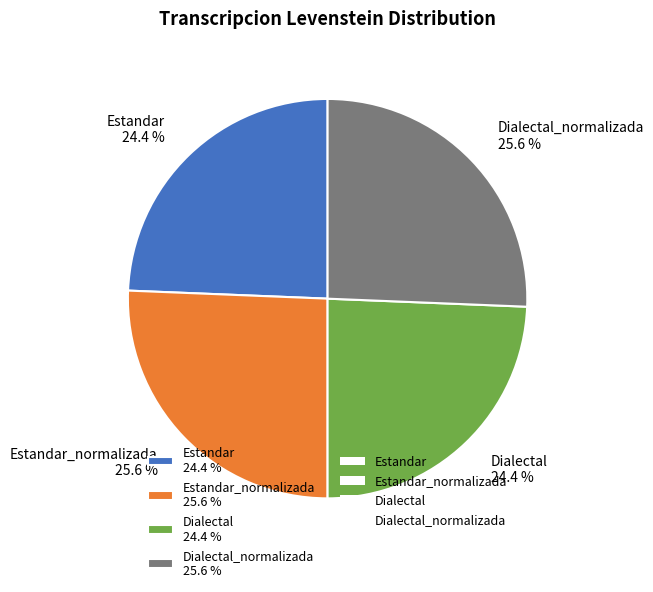

Combined, what portion of the pie is Dialectal_normalizada 25.6 % and Dialectal 24.4 %?

50.0%